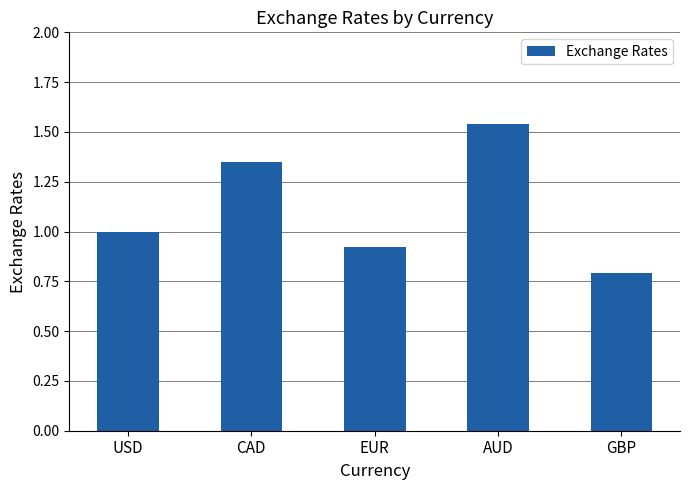

What is the minimum value shown in the chart?

0.8